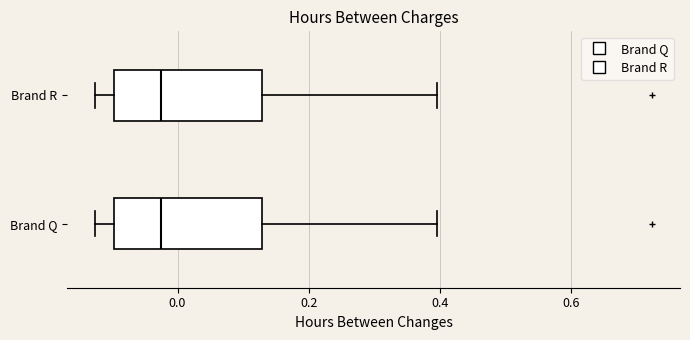

Where does the median line of the box for Brand R sit on the x-axis? The values are not printed on the chart, so give them approximately, as read against the axis.

-0.02